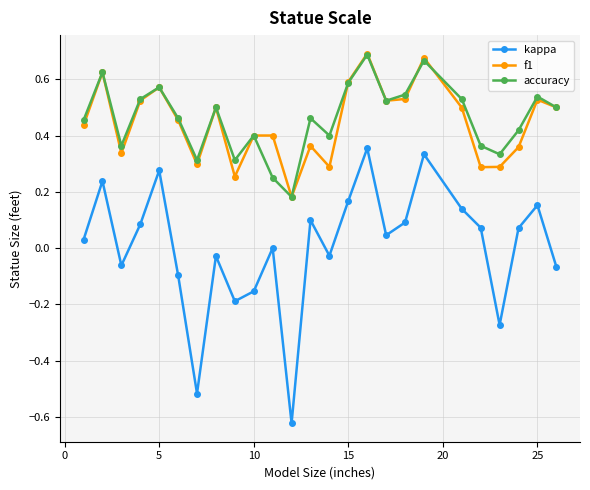

Which series has the widest spread of values?

kappa